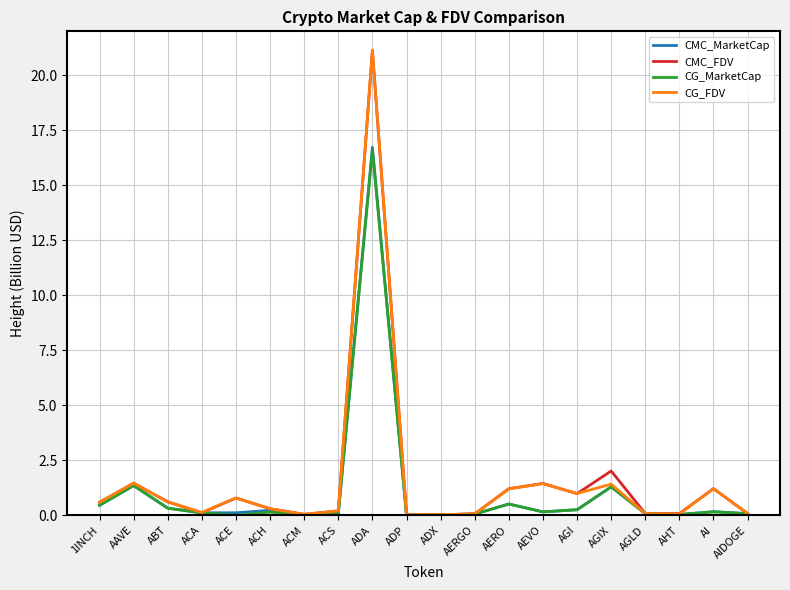

Which series has the widest spread of values?

CG_FDV